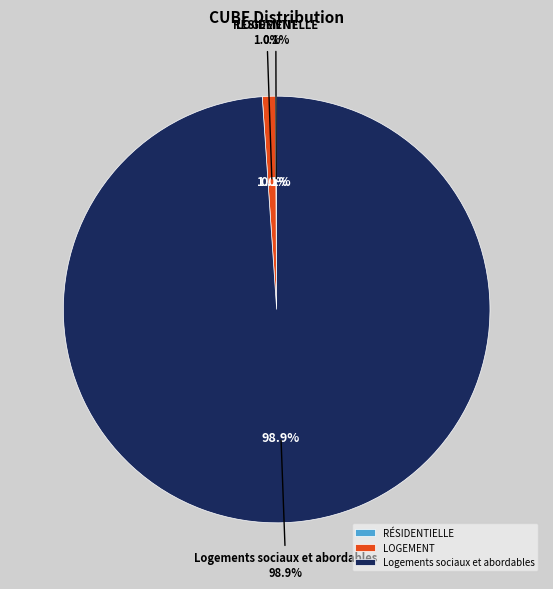

Between RÉSIDENTIELLE and LOGEMENT, which is larger?

LOGEMENT